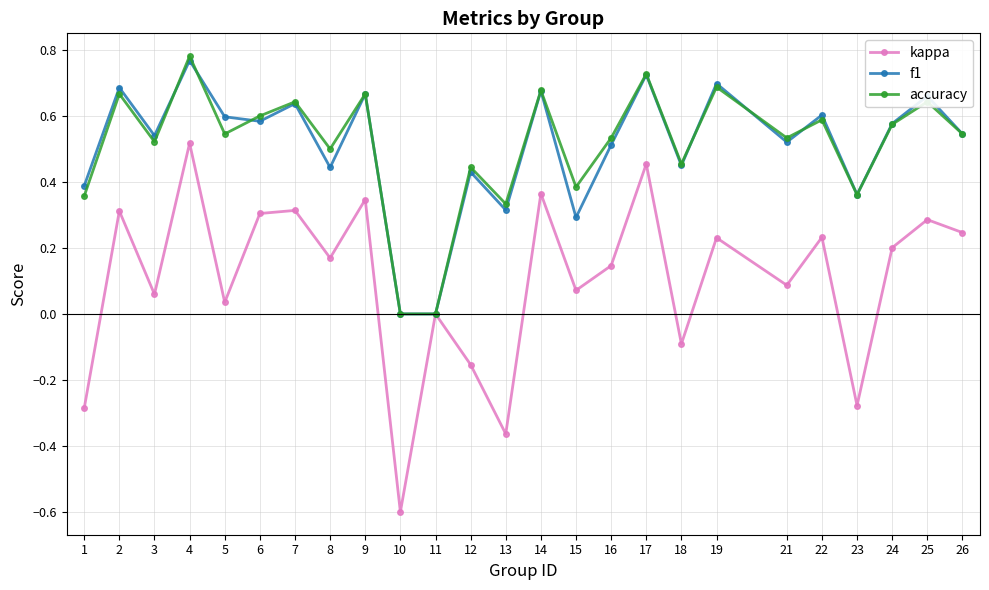

True or false: f1 has a value of 0.6 at 6.

True